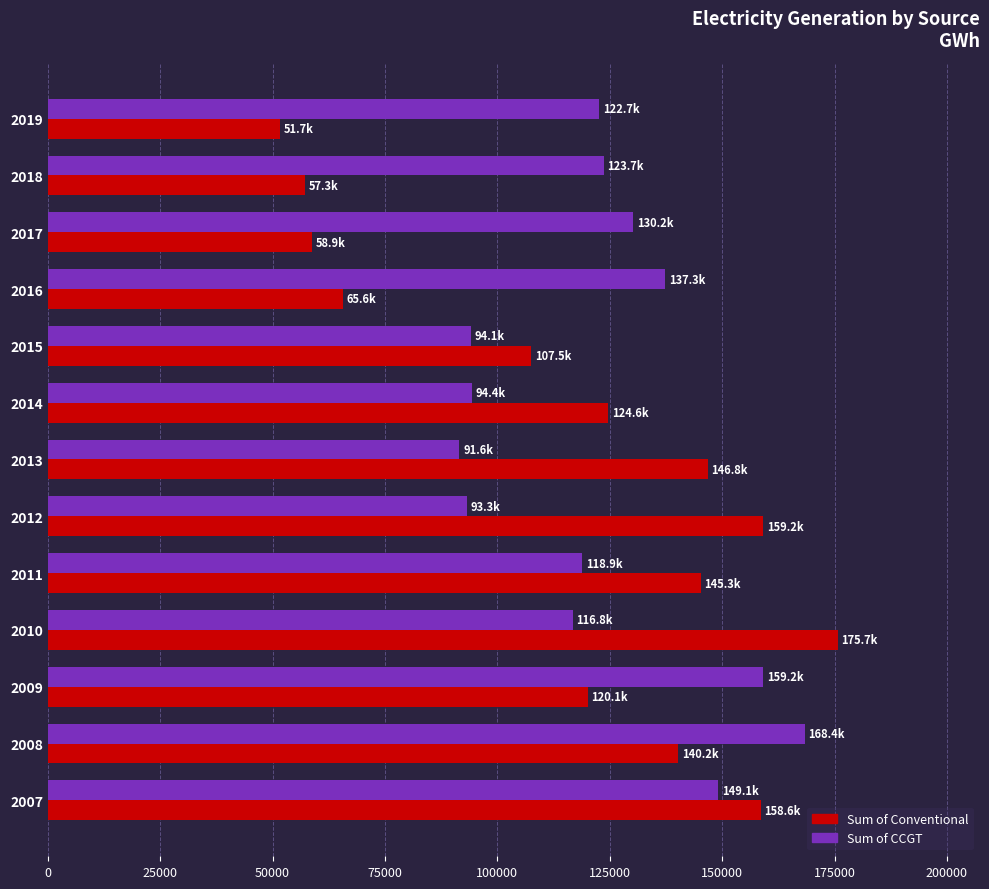

The value of Sum of CCGT at 2017 is 130204.1. True or false?

True